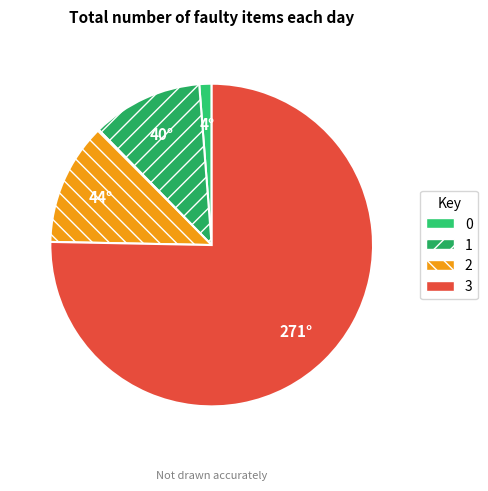

How many slices are in this pie chart?

4